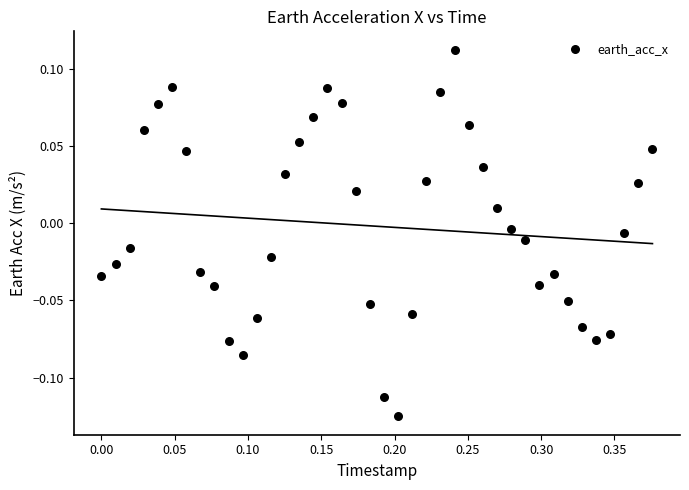

What is the range of X values (max minus min)?

0.4